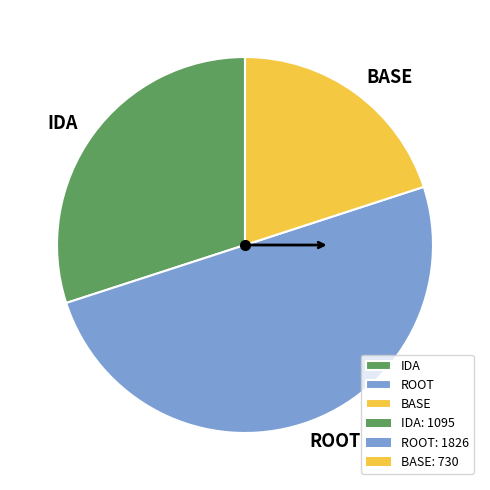

What is the ratio of the value at BASE to the value at ROOT?

0.4